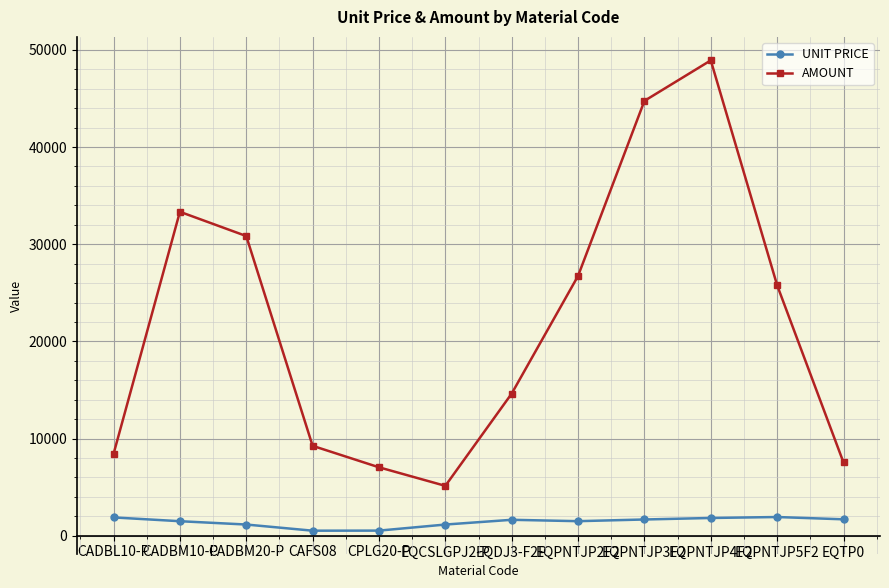

What are all the series names shown in the legend?

UNIT PRICE, AMOUNT